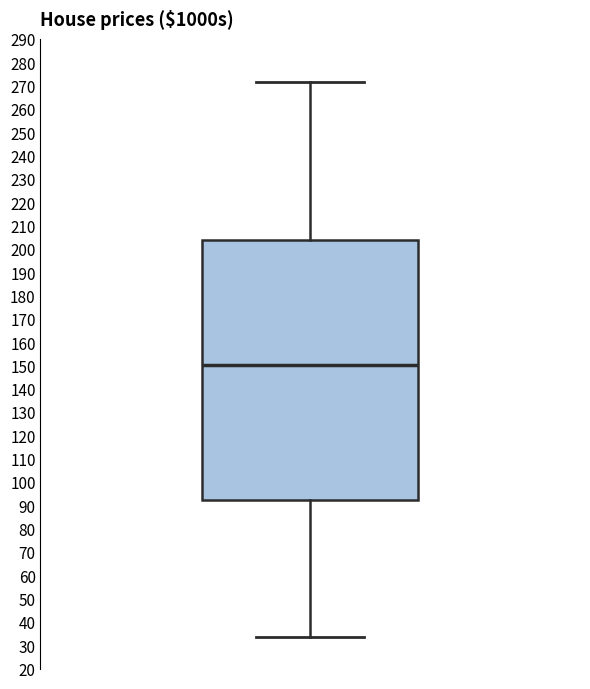

Read this box plot against the y-axis: the position of the median line, the range covered by the box, and the ends of both whiskers. The values are not printed on the chart, so give them approximately, as read against the axis.

median 150, box 92 to 204, whiskers 33 to 272